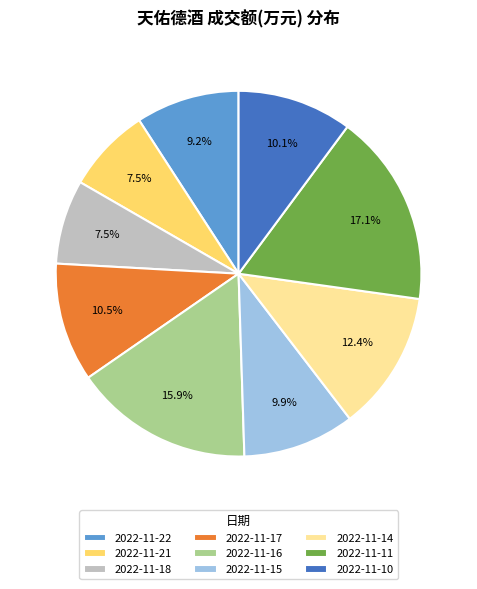

Do 2022-11-21 and 2022-11-10 together represent more than half of the pie?

No